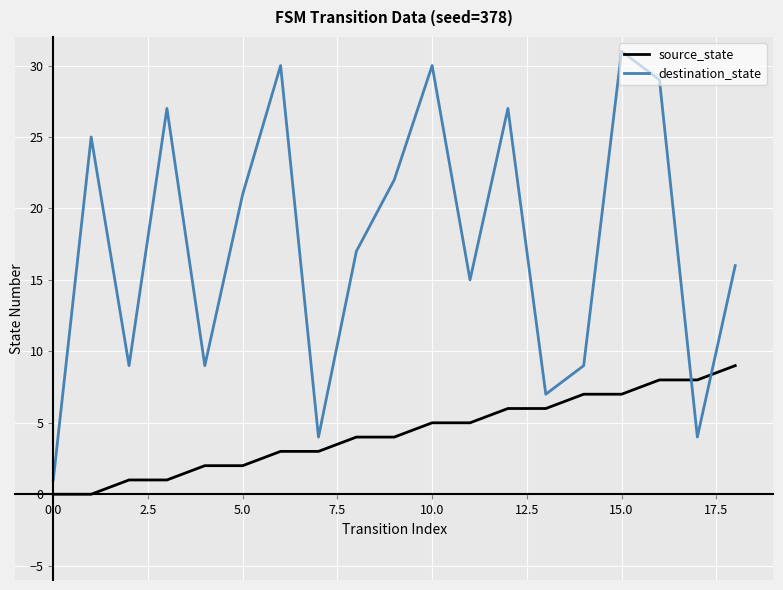

Which series has the largest total across all categories?

destination_state